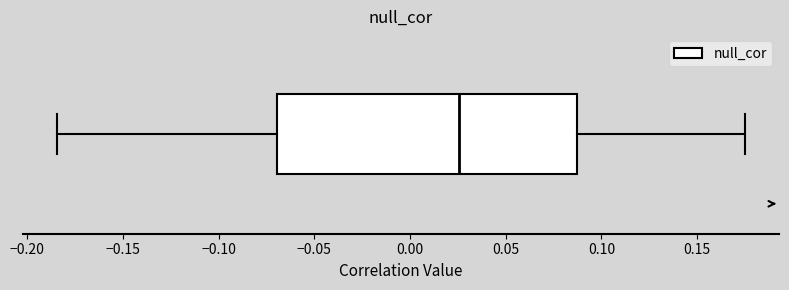

Transcribe this box plot: give where the median line is, the range the box spans, and where the two whiskers end, as read against the x-axis. The values are not printed on the chart, so give them approximately, as read against the axis.

median 0.025, box -0.070 to 0.085, whiskers -0.185 to 0.175